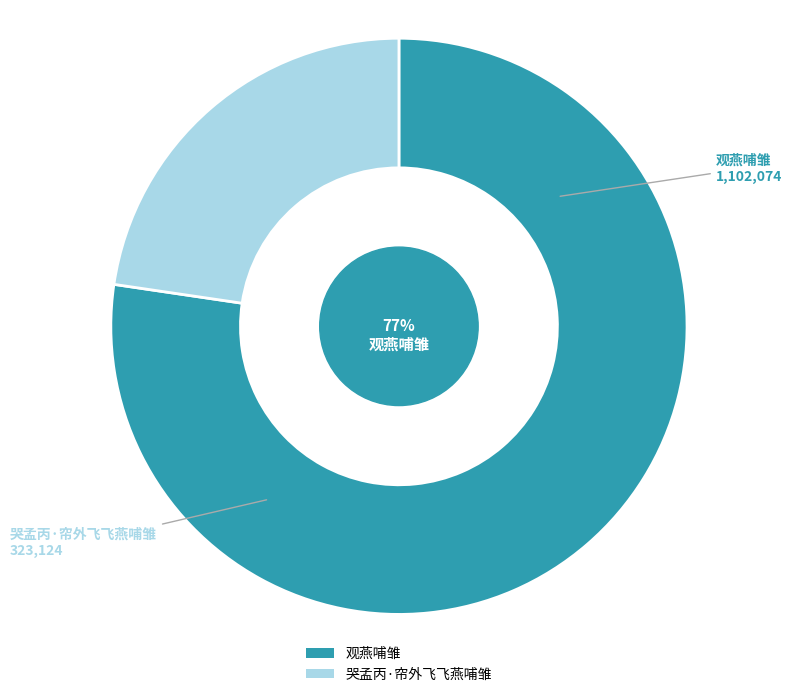

Which slice represents more than half of the pie?

观燕哺雏